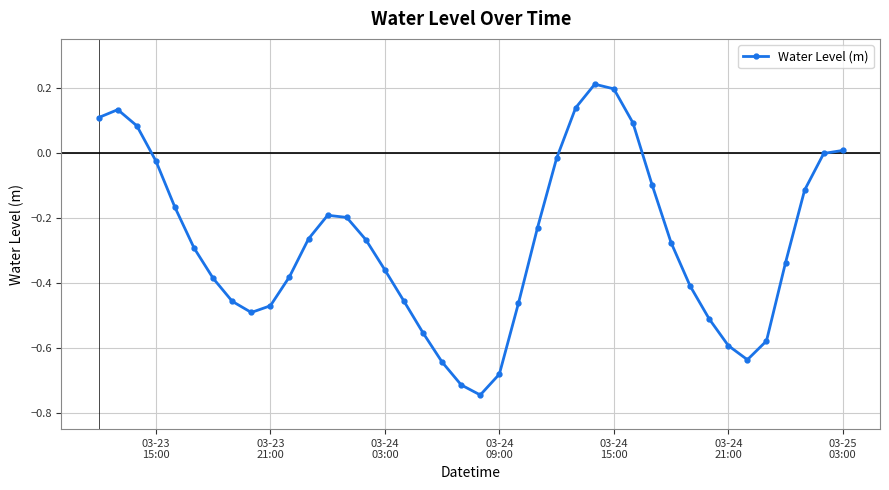

True or false: the data has more than 0 interior local peaks.

True